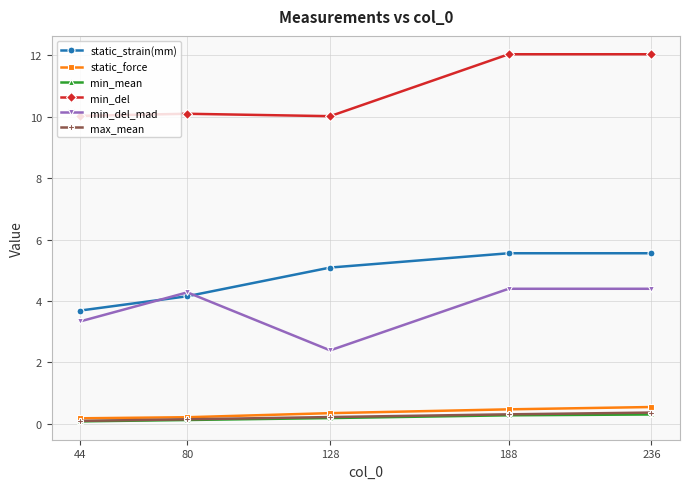

In min_del_mad, how many points are higher than both neighbors (excluding endpoints)?

1